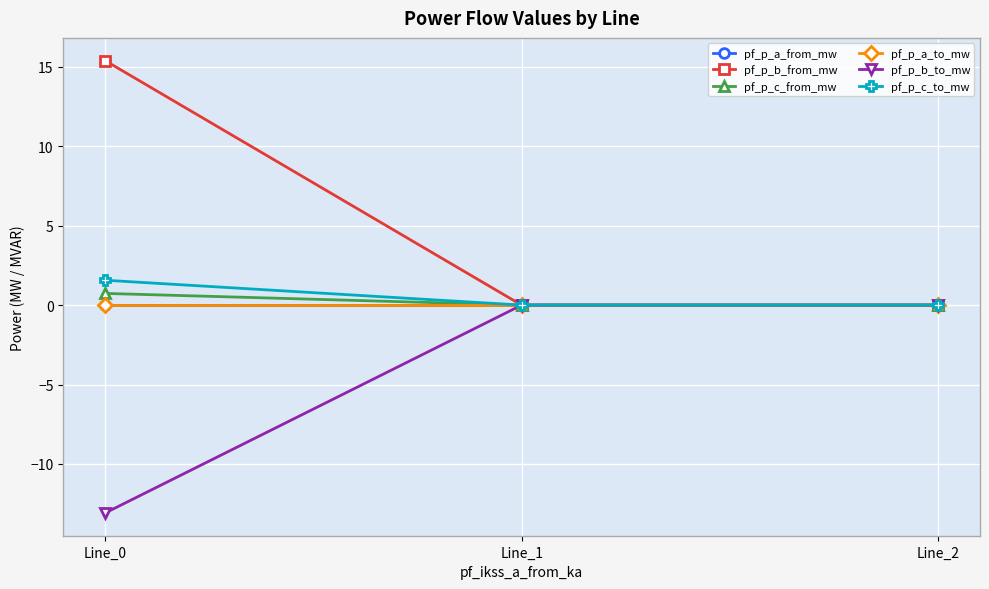

Does the chart have visible grid lines?

Yes